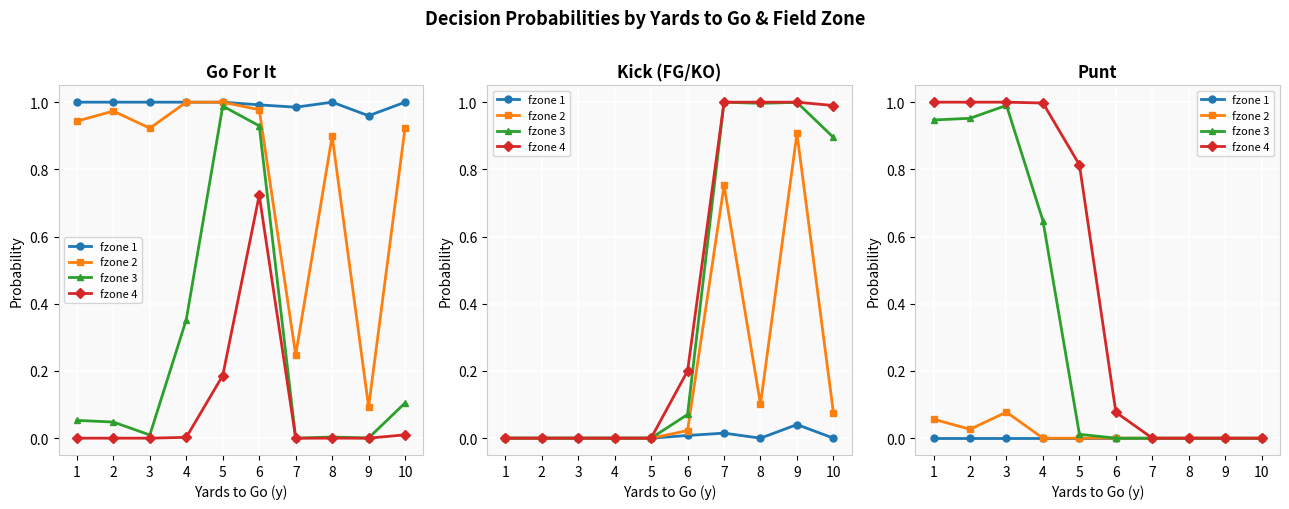

How many categories are shown in the chart?

10